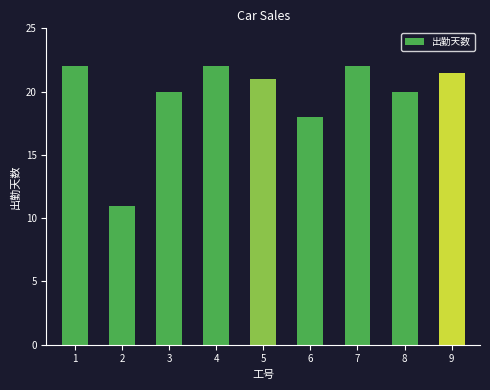

Reading left to right, extract all data points from this chart.

22.0	11.0	20.0	22.0	21.0	18.0	22.0	20.0	21.5